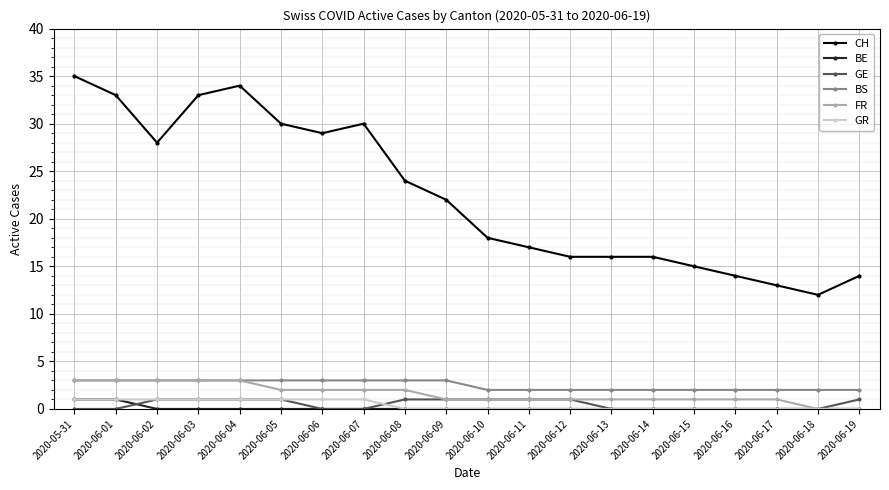

What is the difference between the GR values at 2020-06-02 and 2020-06-15?

1